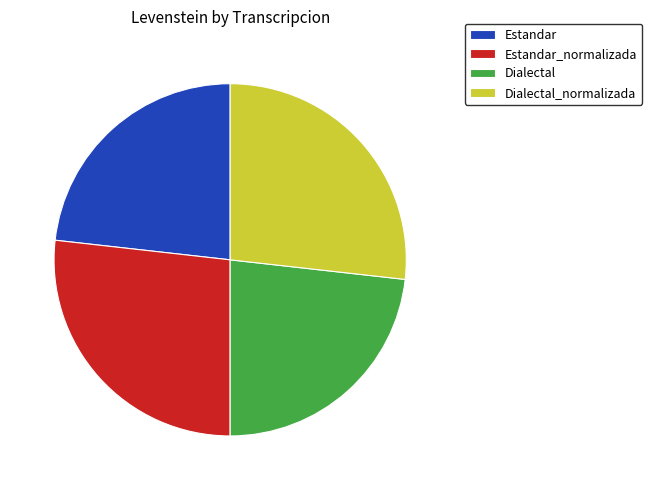

True or false: Dialectal accounts for 37% of the total.

False